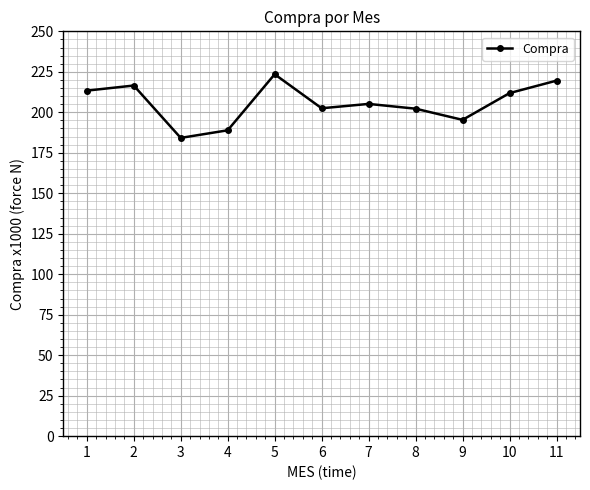

How many points are lower than both their immediate neighbors (excluding endpoints)?

3